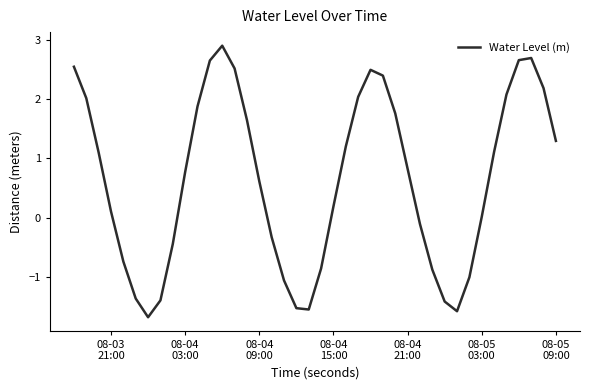

What is the difference between the maximum and minimum values?

4.6